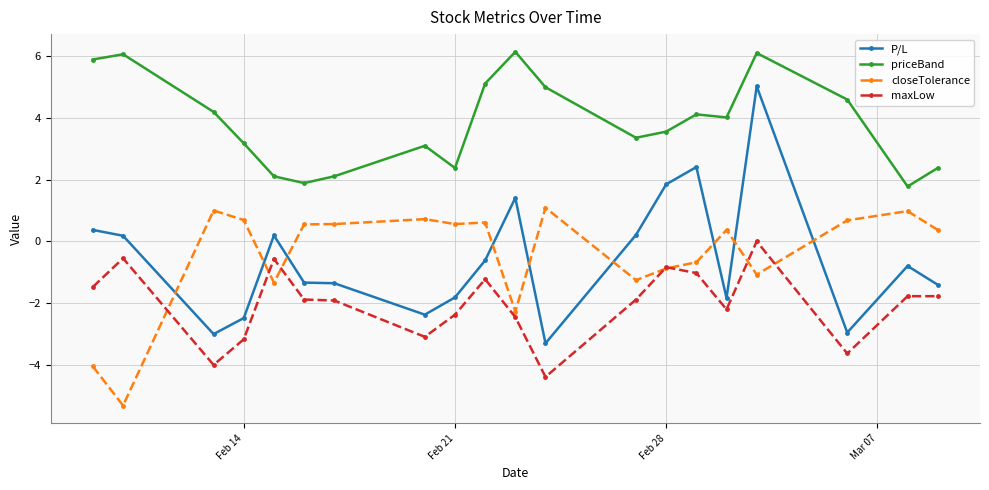

True or false: priceBand has more than 0 points higher than both neighbors.

True